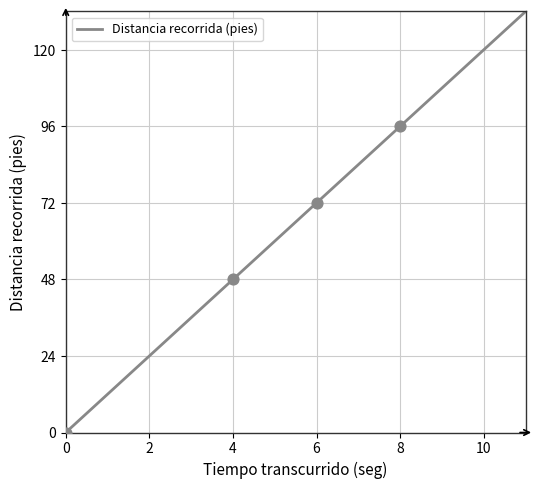

What is the range of Y values (max minus min)?

96